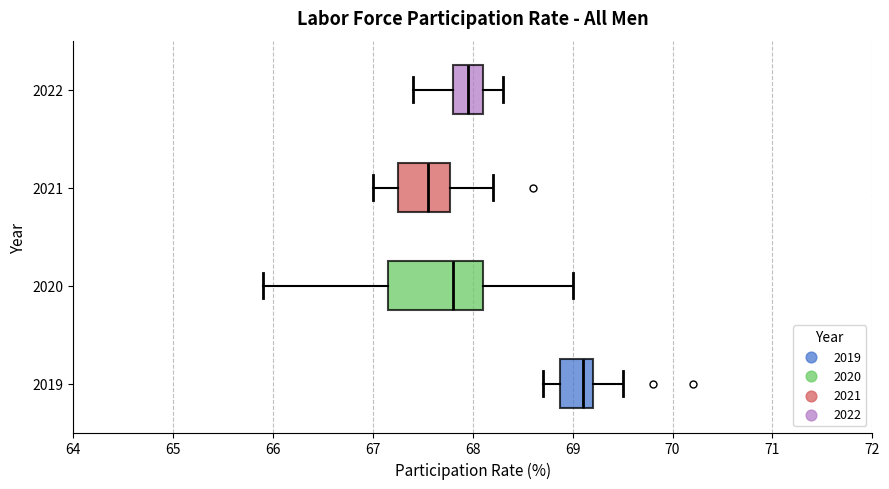

Which box's median line is the furthest to the left?

2021